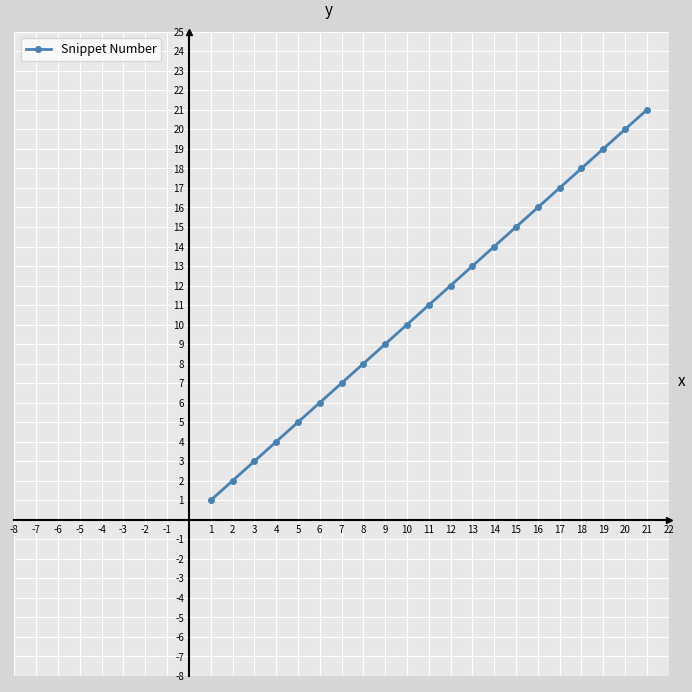

Which has a higher value, 5 or 1?

5